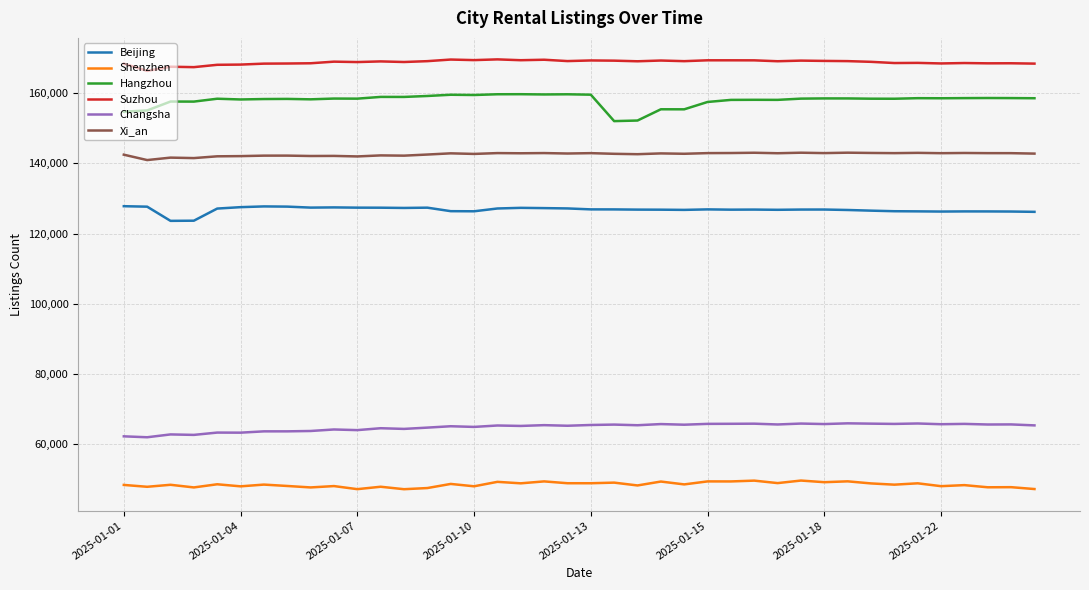

True or false: Beijing and Hangzhou intersect in this chart.

False